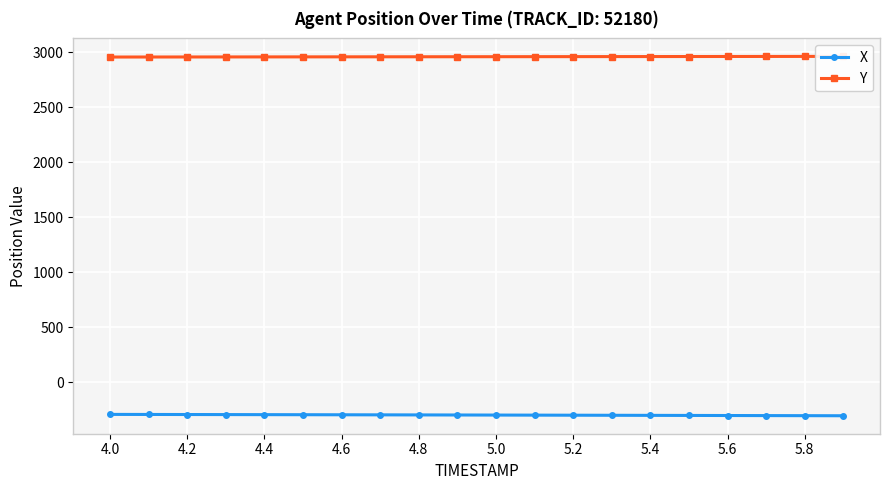

What is the minimum value shown in the chart?

-303.7